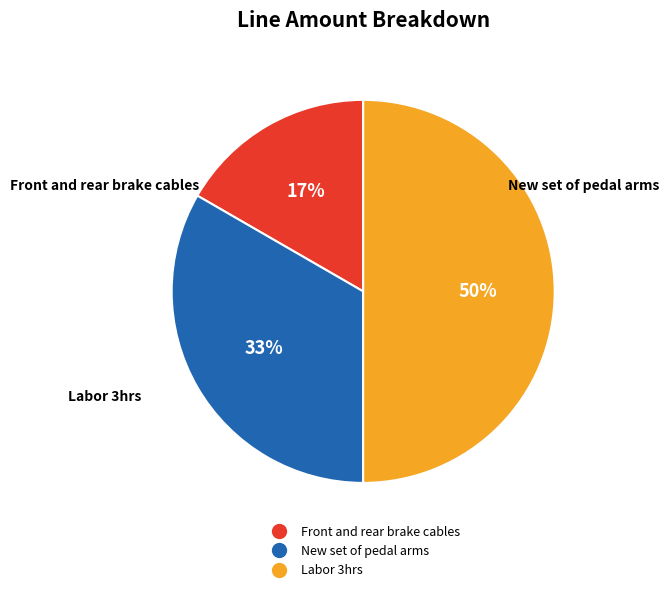

Does Front and rear brake cables account for over 50% of the chart?

No